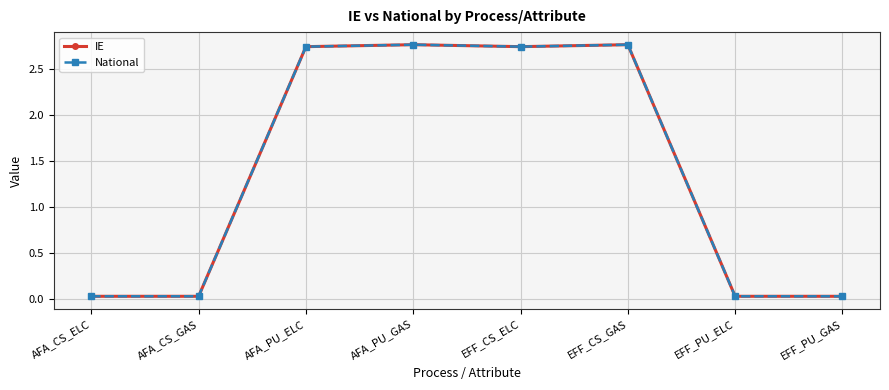

How many interior local peaks does the National series have?

2